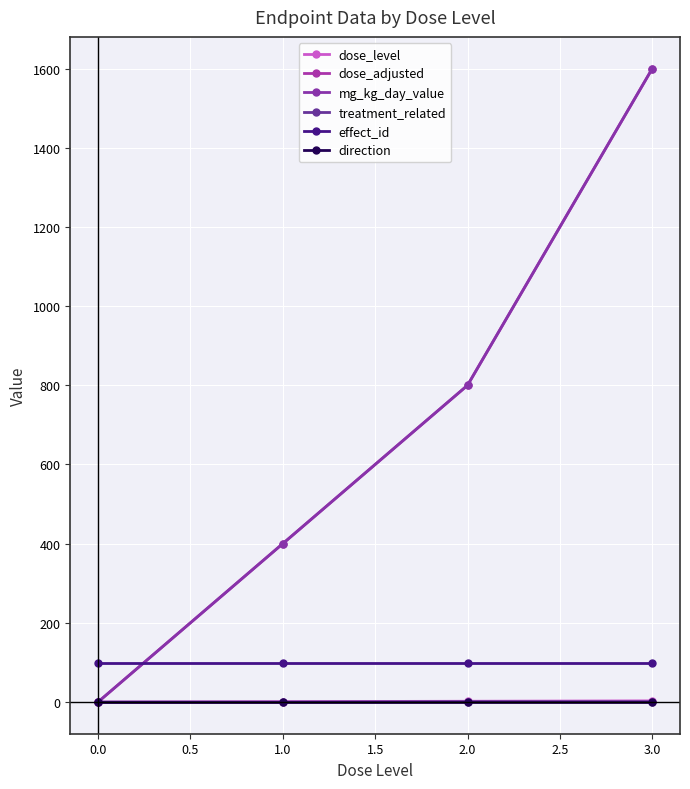

Is this an area chart (filled region under the line)?

No